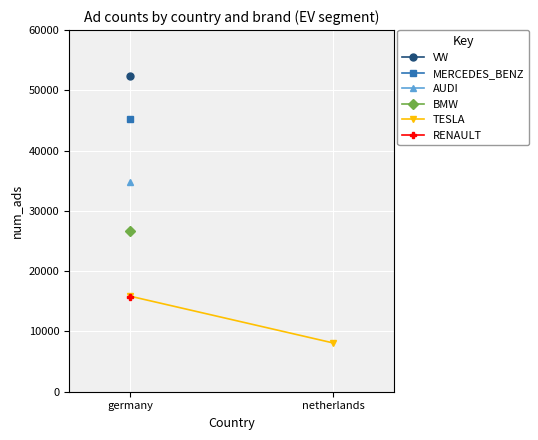

Where is the data nearest to the value 11970?

netherlands